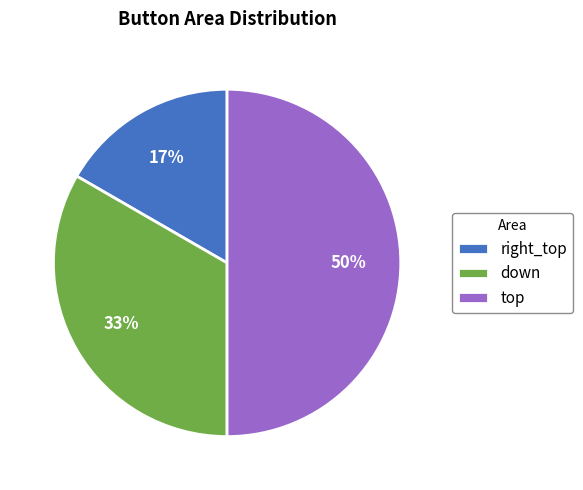

Approximately how many times larger is the value at right_top compared to down?

0.5